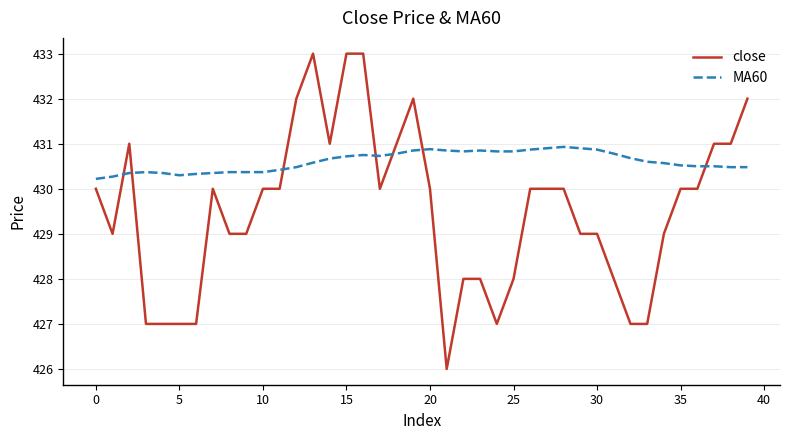

Rank the series by their maximum value, from lowest to highest.

MA60, close